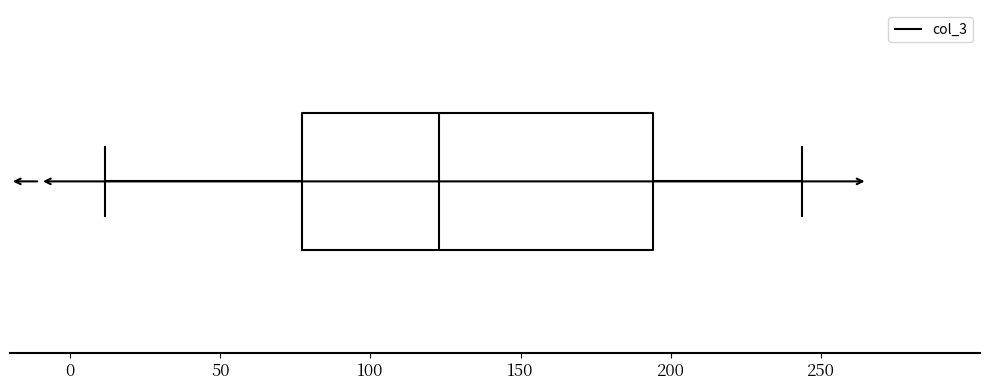

Read this box plot against the x-axis: the position of the median line, the range covered by the box, and the ends of both whiskers. The values are not printed on the chart, so give them approximately, as read against the axis.

median 125, box 75 to 195, whiskers 10 to 245